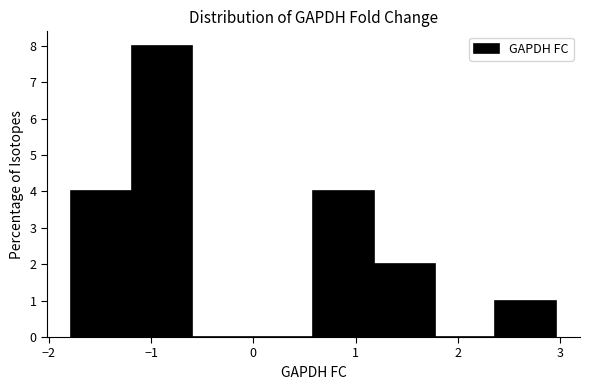

What is the height of the bar covering 0.6 to 1.2 on the x-axis? Neither the bar edges nor the heights are printed on the chart, so give them approximately, as read against the axes.

4